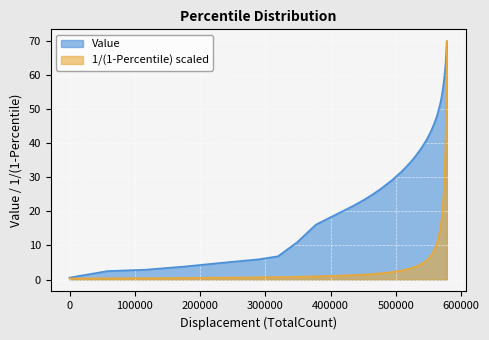

Which series has the largest range (max minus min)?

1/(1-Percentile) scaled